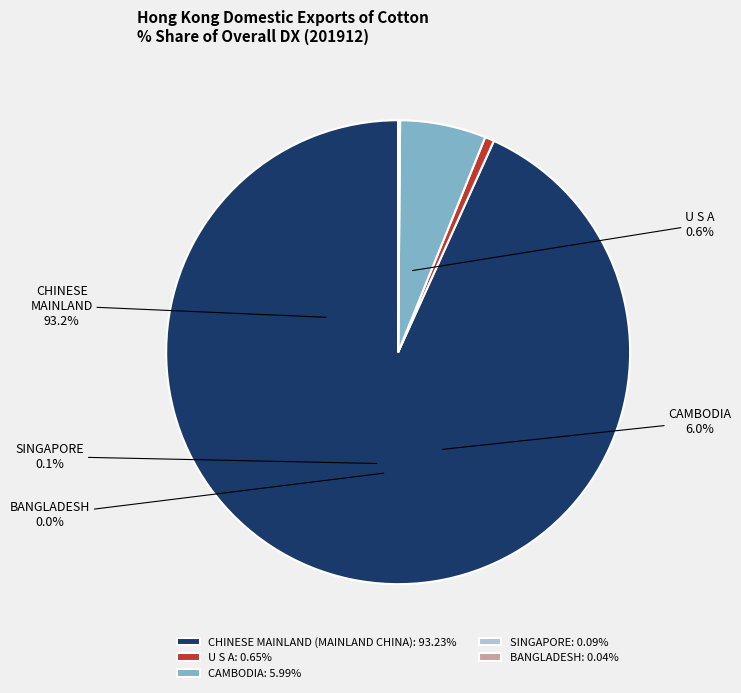

What is the total percentage of SINGAPORE and CHINESE MAINLAND (MAINLAND CHINA)?

93.3%